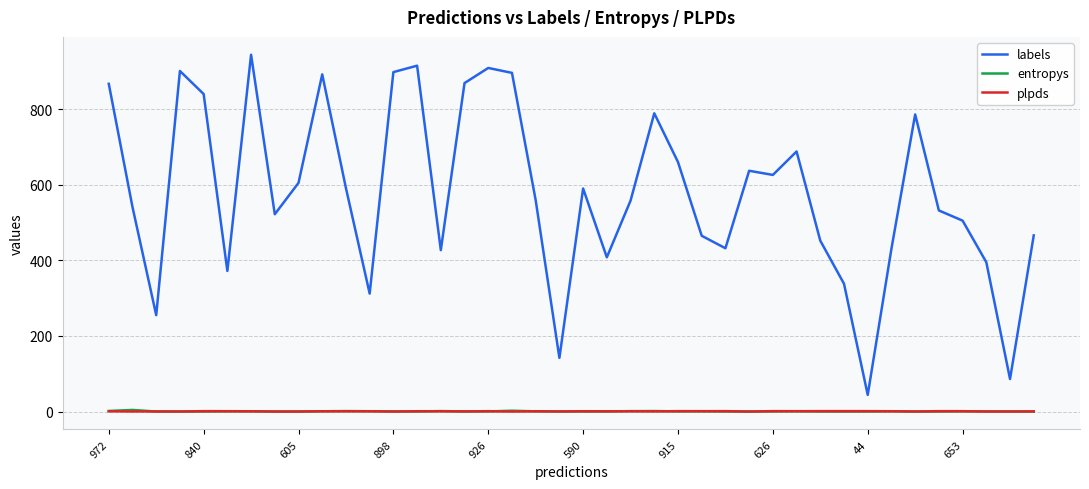

True or false: labels has more than 0 points higher than both neighbors.

True